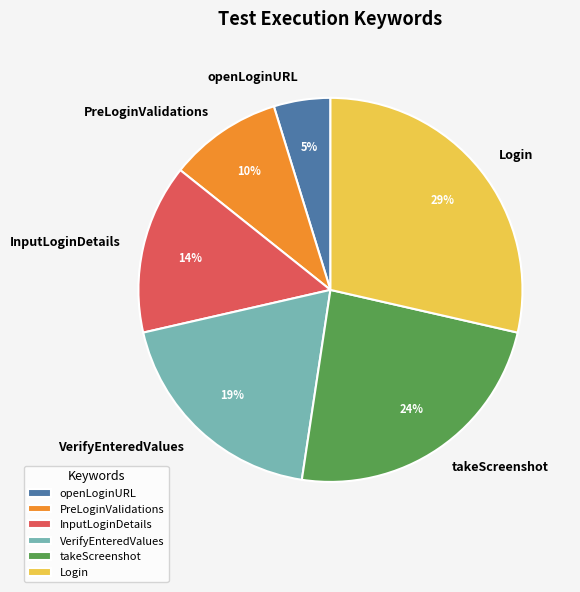

To the nearest percent, what is the combined percentage of takeScreenshot and openLoginURL?

29%